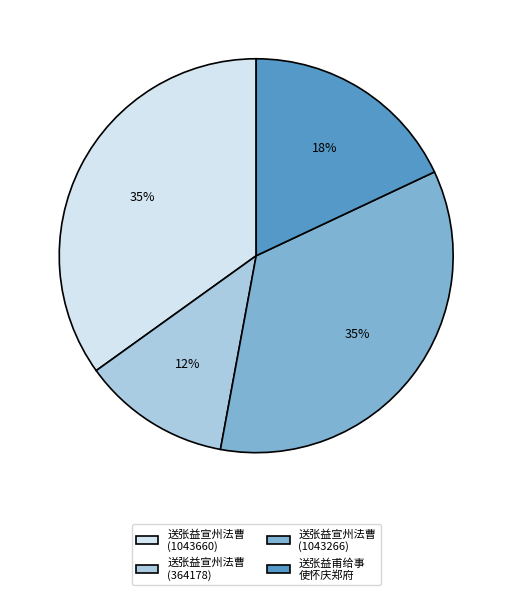

To the nearest percent, what is the difference between the largest and smallest slice percentages?

23%